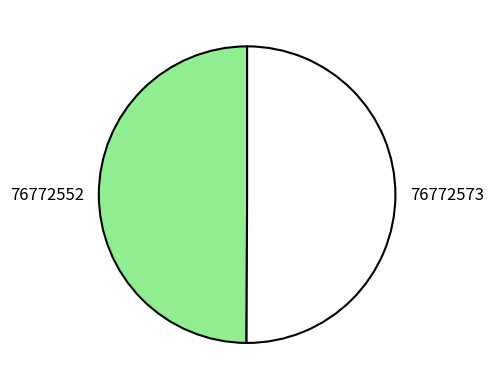

Approximately how many times larger is the value at 76772573 compared to 76772552?

1.0